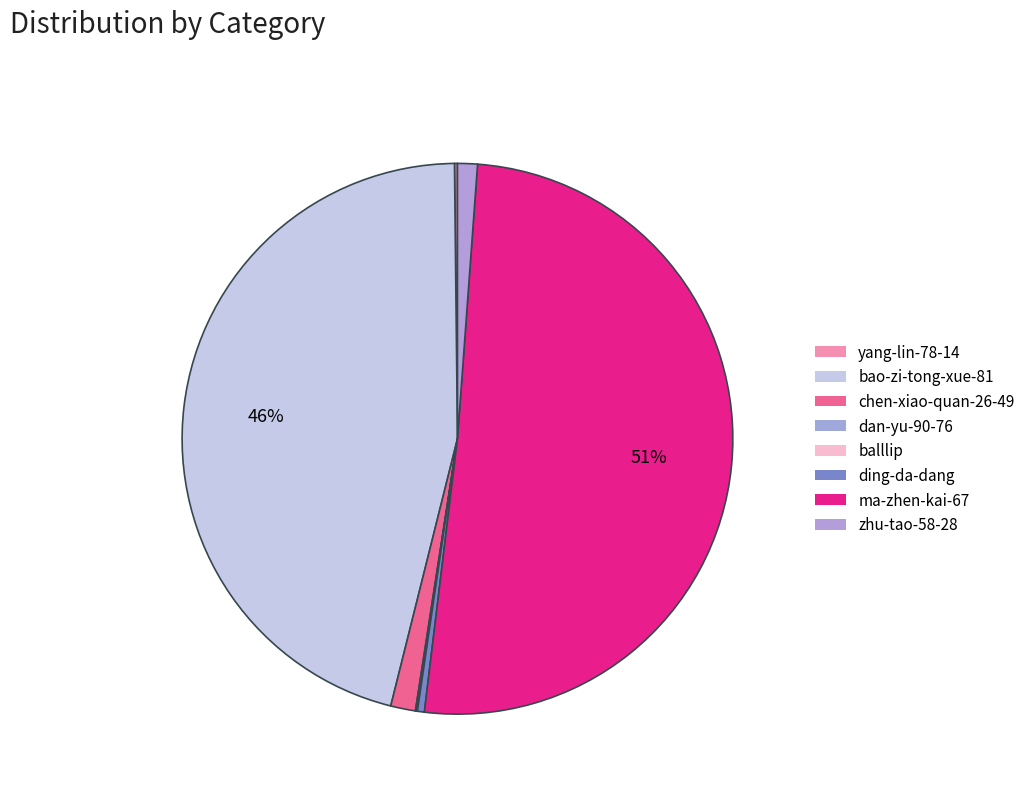

Which category has the smallest portion of the pie?

dan-yu-90-76